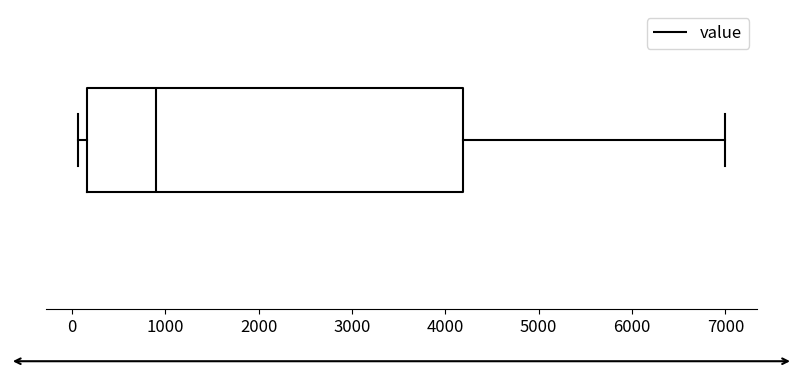

Read this box plot against the x-axis: the position of the median line, the range covered by the box, and the ends of both whiskers. The values are not printed on the chart, so give them approximately, as read against the axis.

median 900, box 200 to 4200, whiskers 100 to 7000